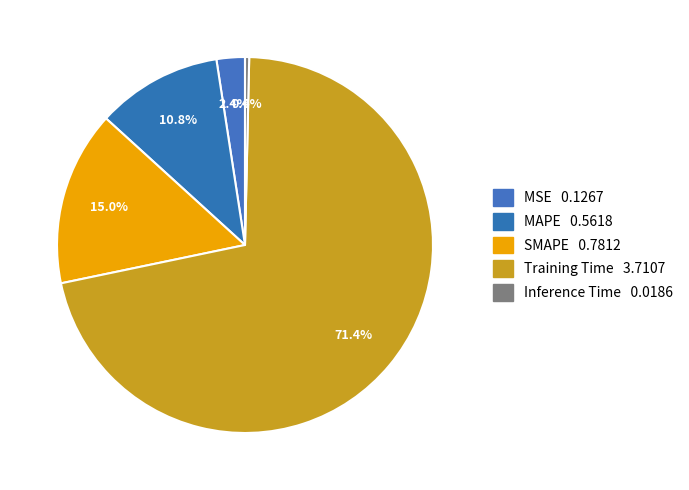

Which has a higher value, SMAPE or MAPE?

SMAPE